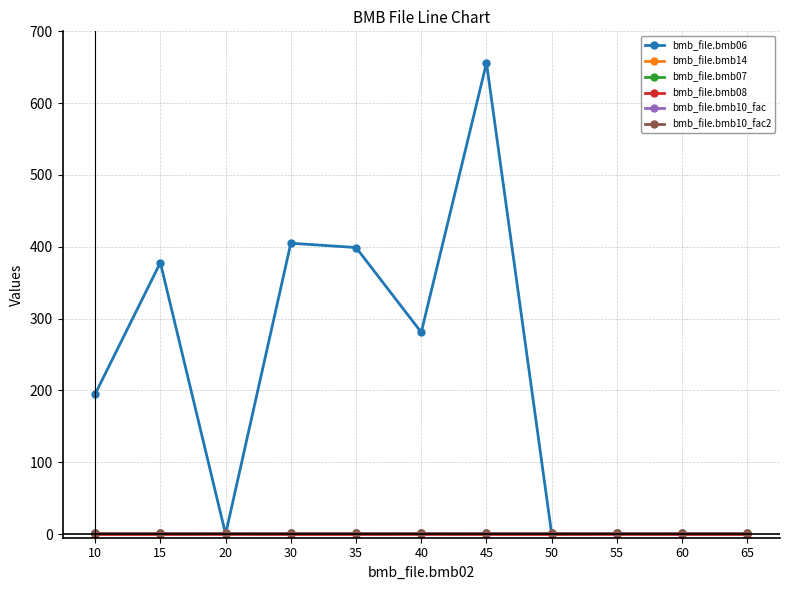

Does the chart have visible grid lines?

Yes